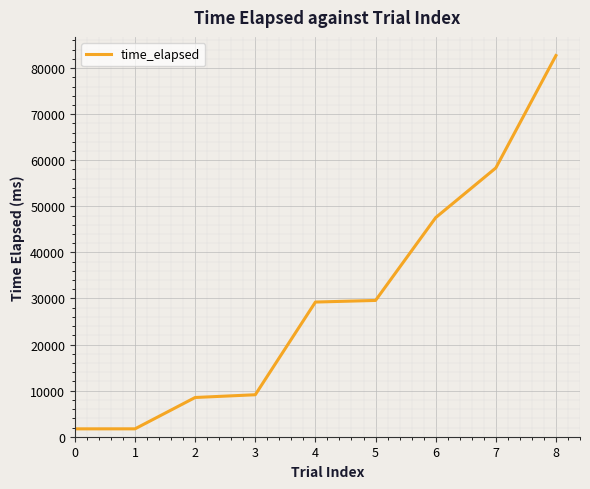

Count the number of categories in the chart.

9